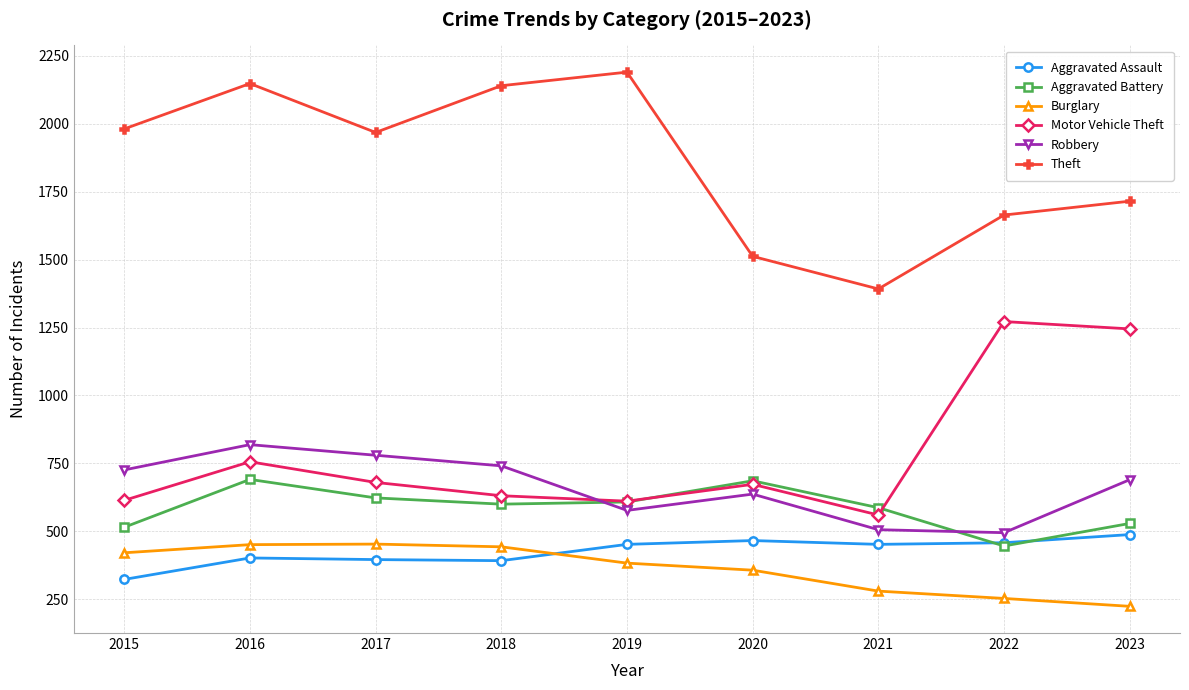

The Robbery series shows 285 at 2016. True or false?

False